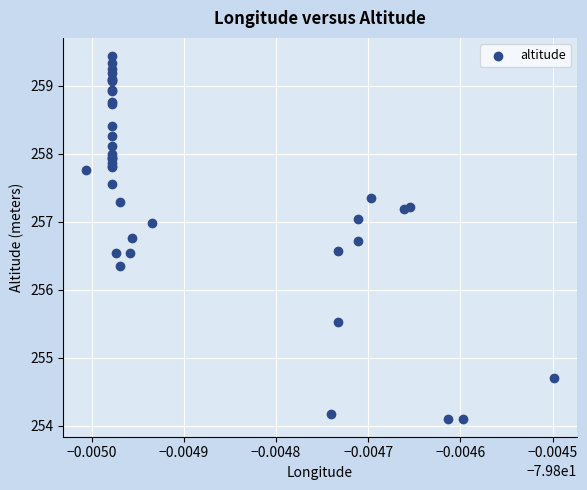

What Y value in the scatter plot is closest to 256?

256.3